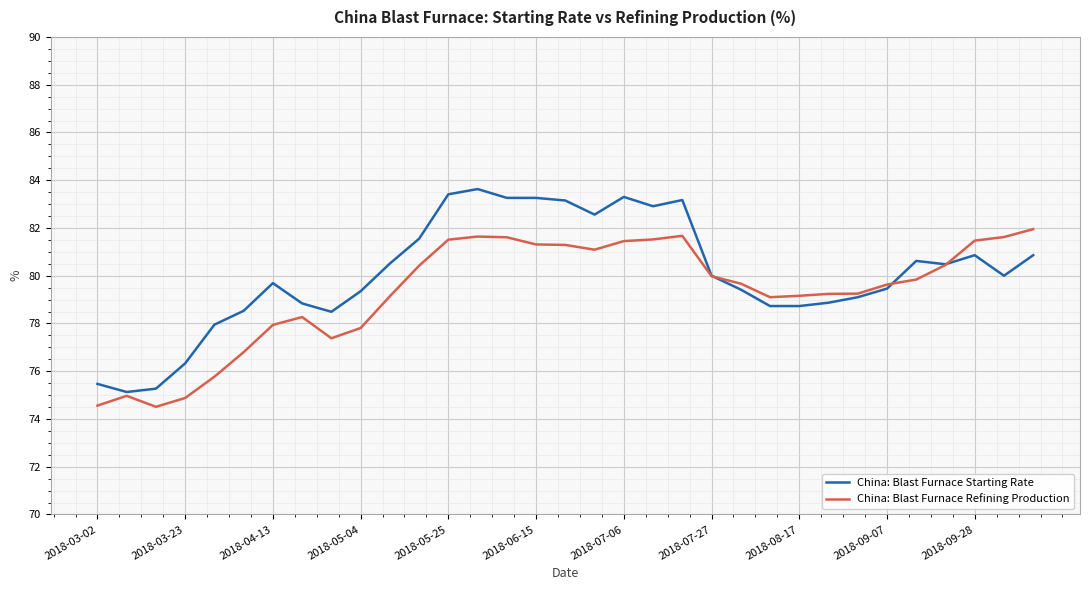

What is the average value of the China: Blast Furnace Starting Rate series?

80.1